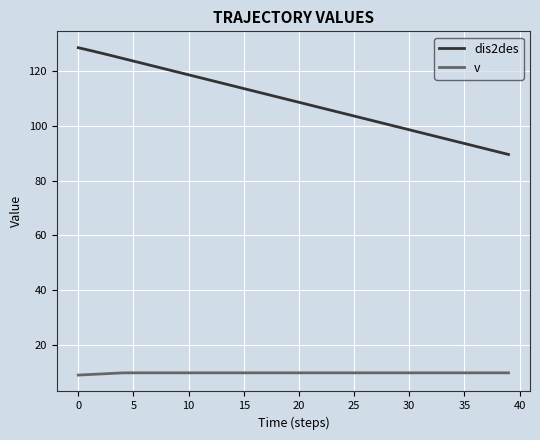

List the series in order of their overall mean, lowest first.

v, dis2des